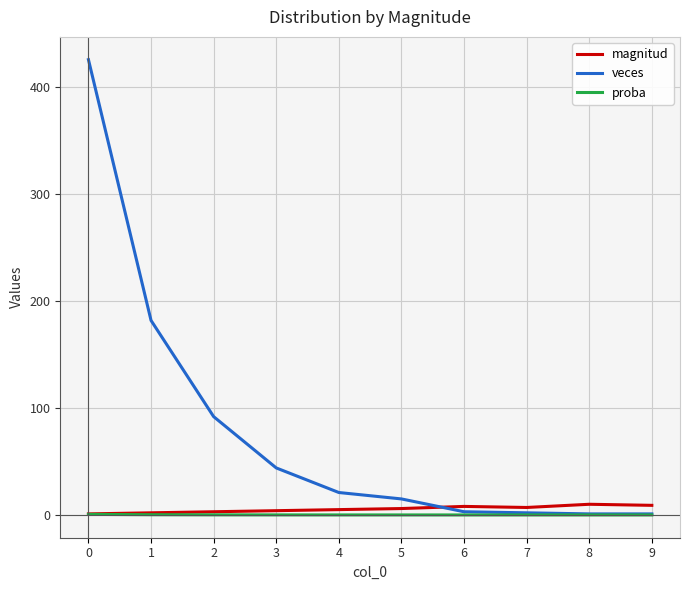

What is the maximum value shown in the chart?

426.0